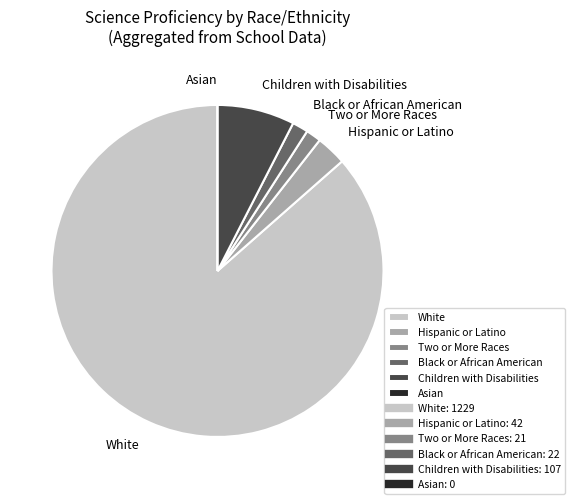

Is it true that Two or More Races is 1% of the pie?

True